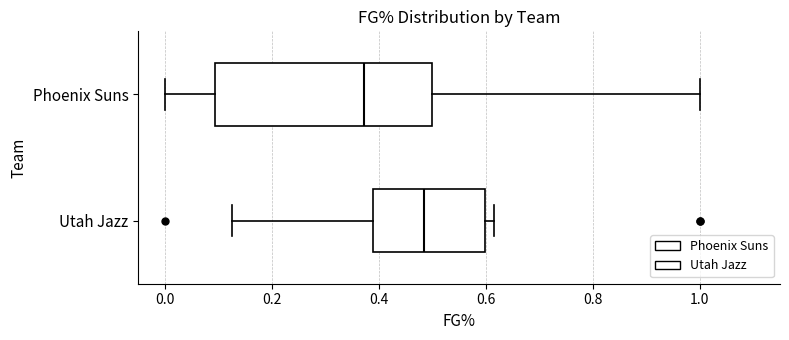

Which box's median line is the furthest to the left?

Phoenix Suns